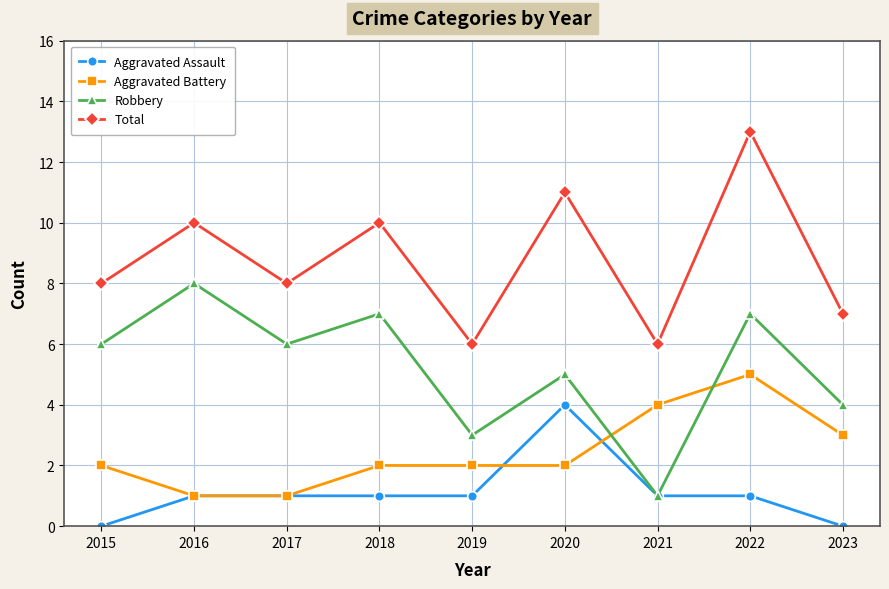

The Aggravated Assault series shows 1 at 2021. True or false?

True